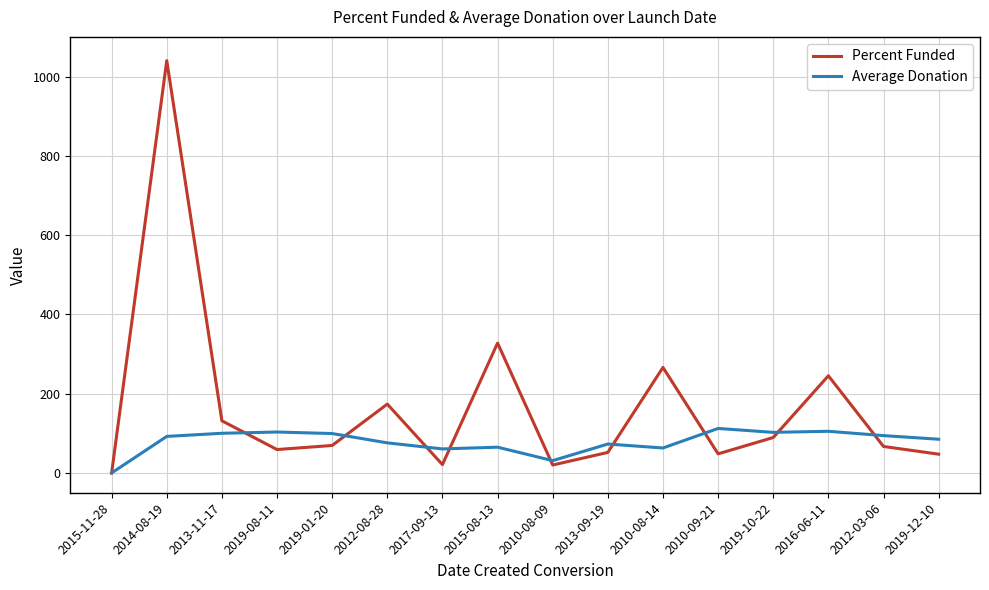

Which series has the largest range (max minus min)?

Percent Funded